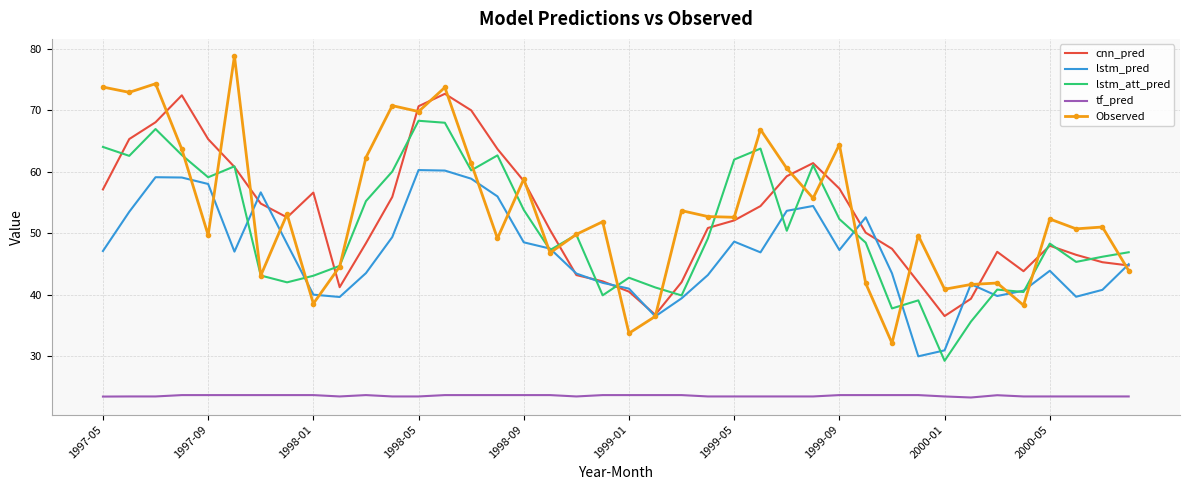

In lstm_att_pred, how many points are higher than both neighbors (excluding endpoints)?

11